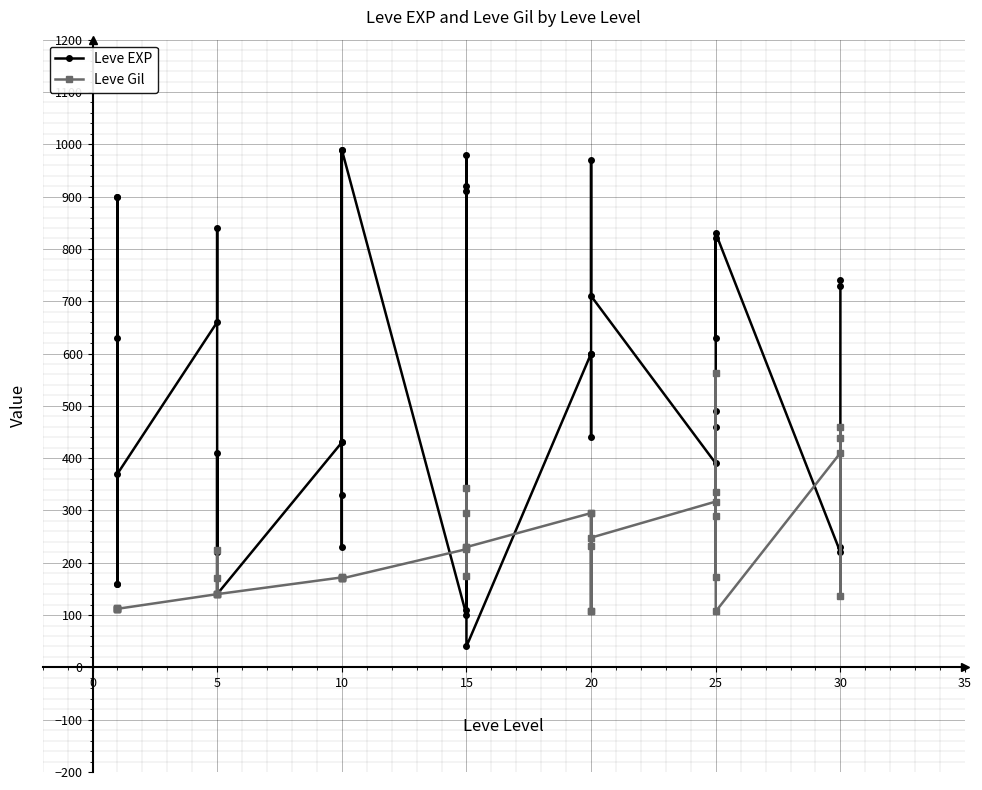

True or false: Leve Gil has a value of 280 at 10.

False